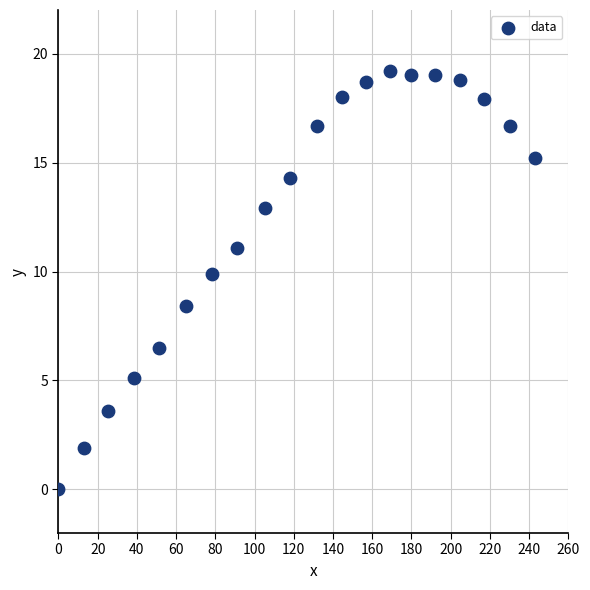

What is the range of X values (max minus min)?

242.9